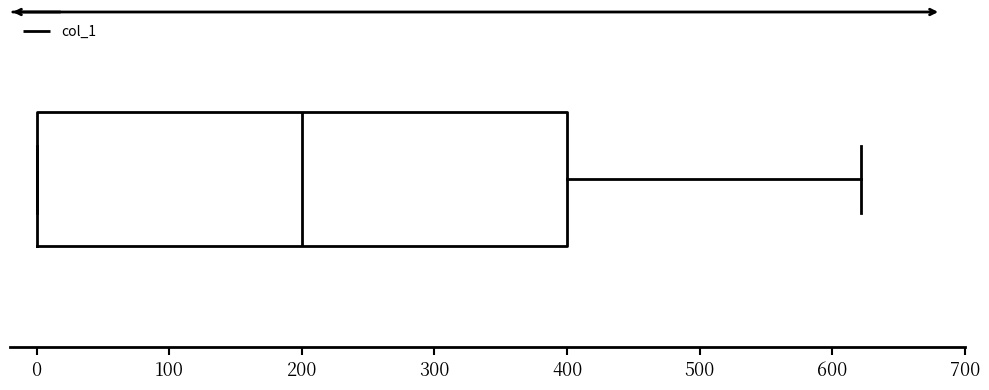

Read this box plot against the x-axis: the position of the median line, the range covered by the box, and the ends of both whiskers. The values are not printed on the chart, so give them approximately, as read against the axis.

median 200, box 0 to 400, whiskers 0 to 620